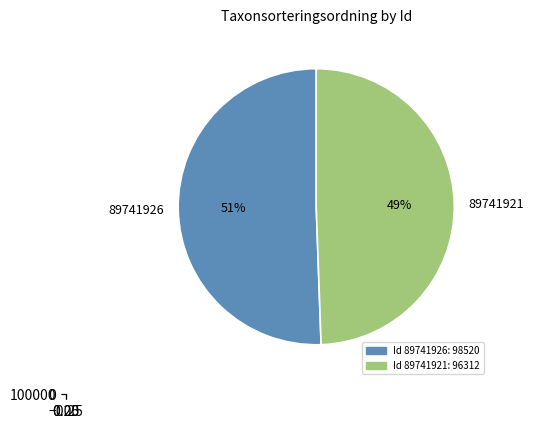

What is the majority slice?

89741926